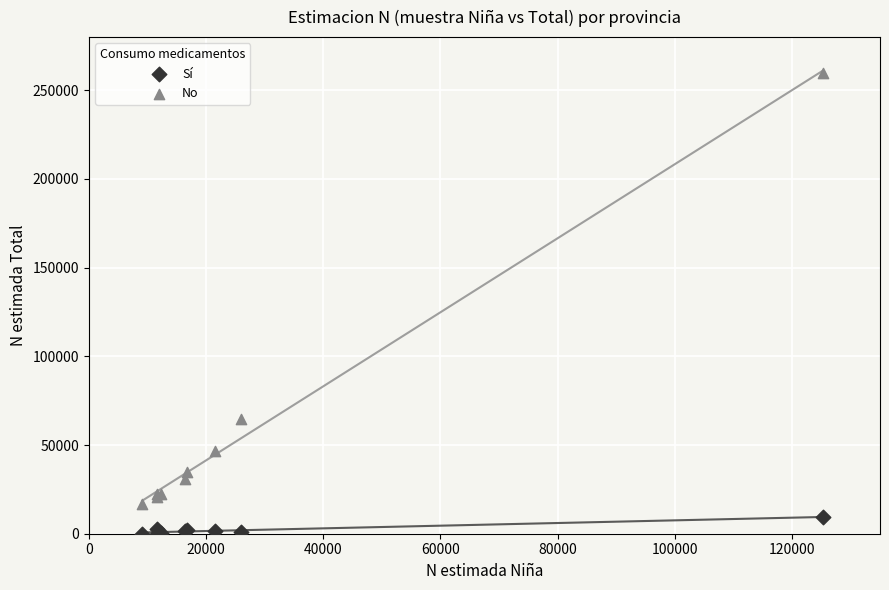

Which series reaches the minimum Y coordinate?

Sí